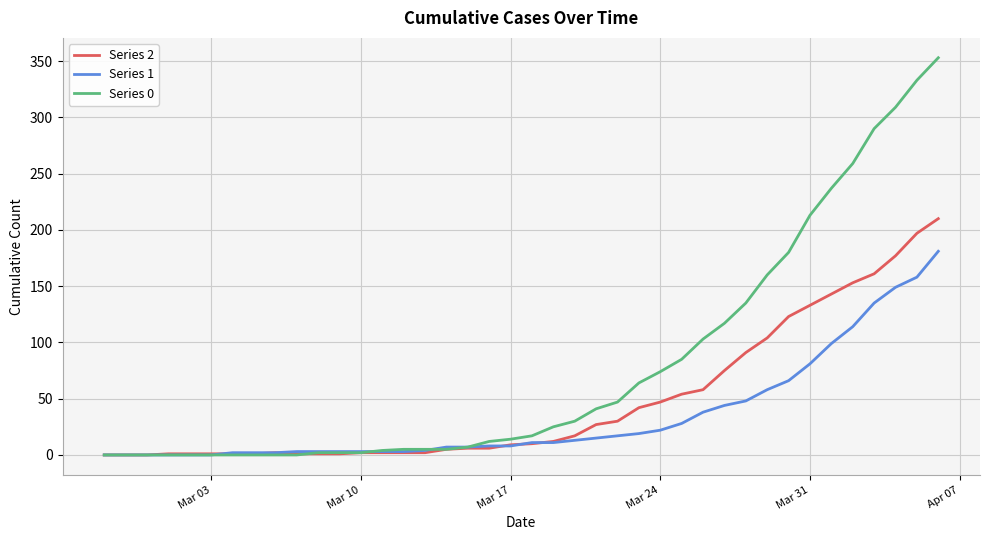

How many distinct data groups are displayed?

3